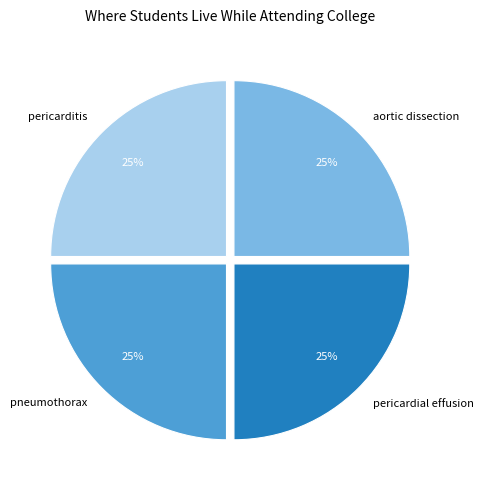

Is there a majority slice in this chart?

No